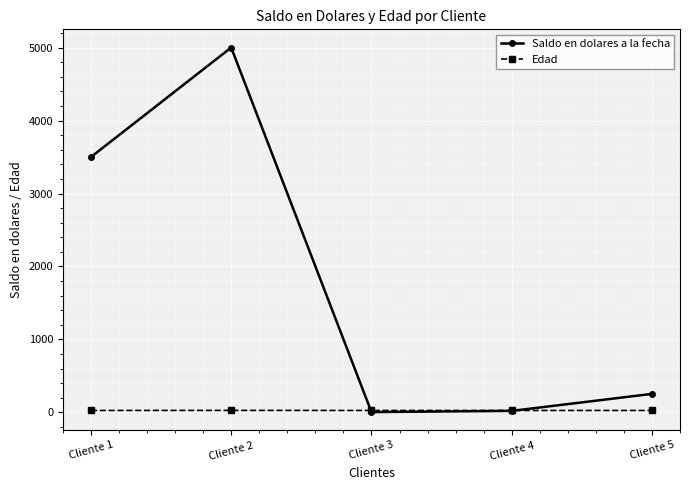

Which series changed the most between Cliente 1 and Cliente 3?

Saldo en dolares a la fecha